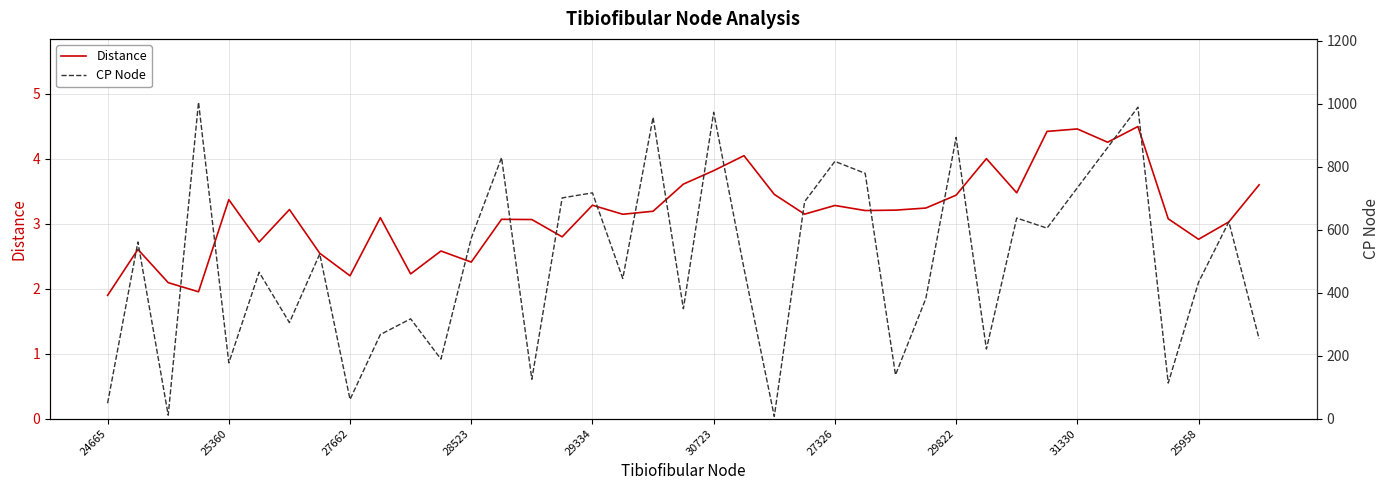

How many interior local peaks does the CP Node series have?

14